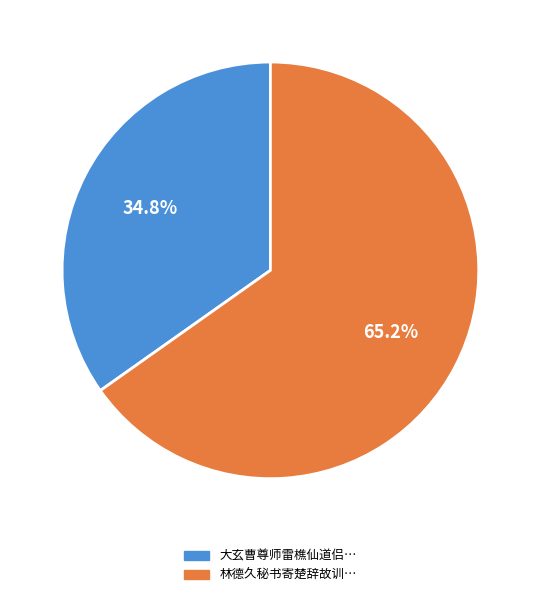

Is there a majority slice in this chart?

Yes